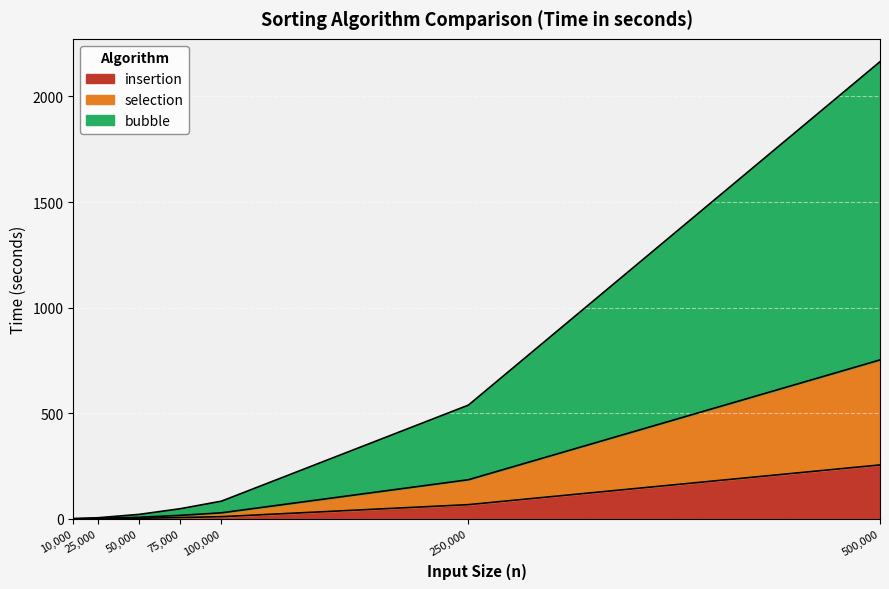

Which category has the highest value across all series?

500000